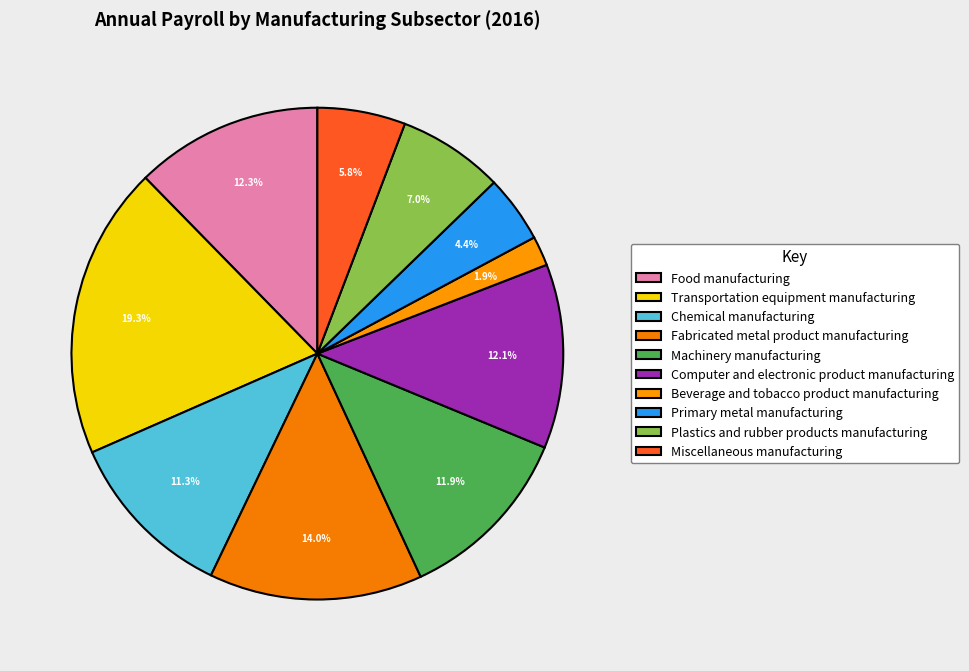

Which slice is the largest?

Transportation equipment manufacturing